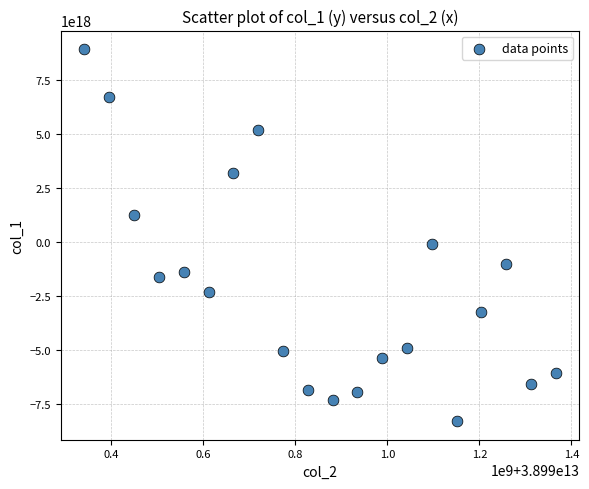

What is the range of X values (max minus min)?

1024180450